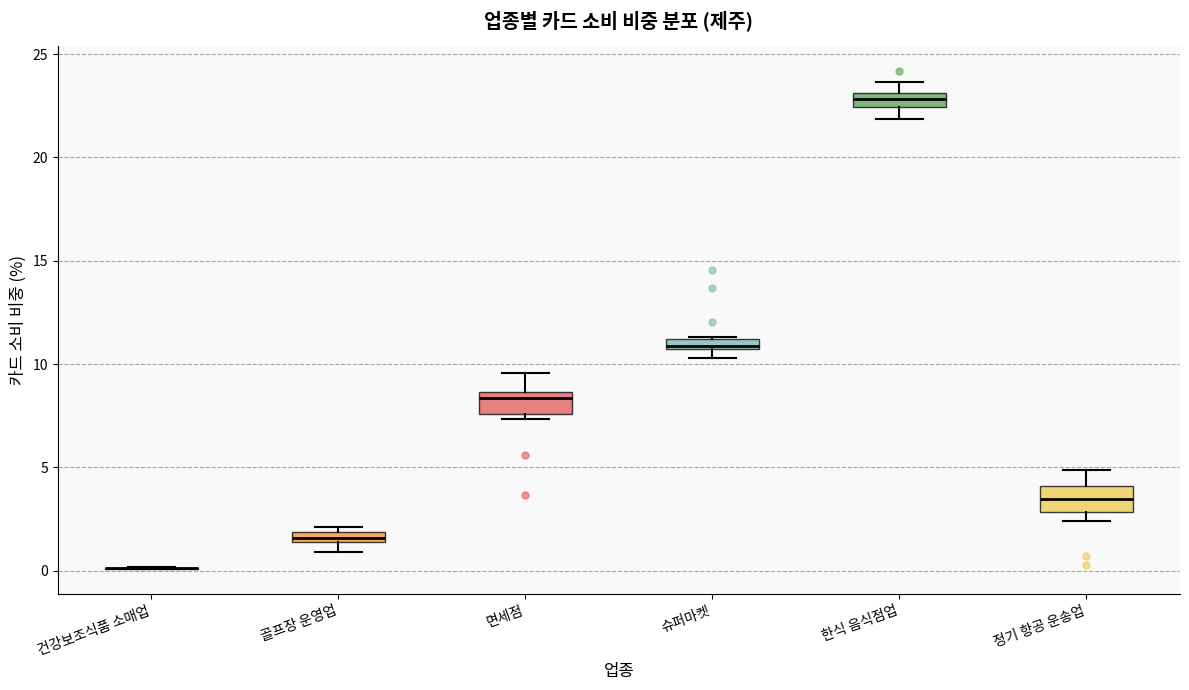

Where is the upper edge of the box for 골프장 운영업 on the y-axis? The values are not printed on the chart, so give them approximately, as read against the axis.

2.0